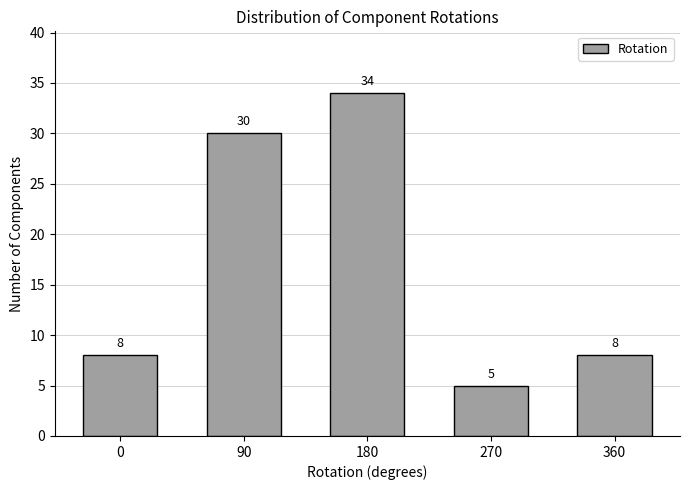

Reading right to left, extract all data points from this chart.

8	5	34	30	8